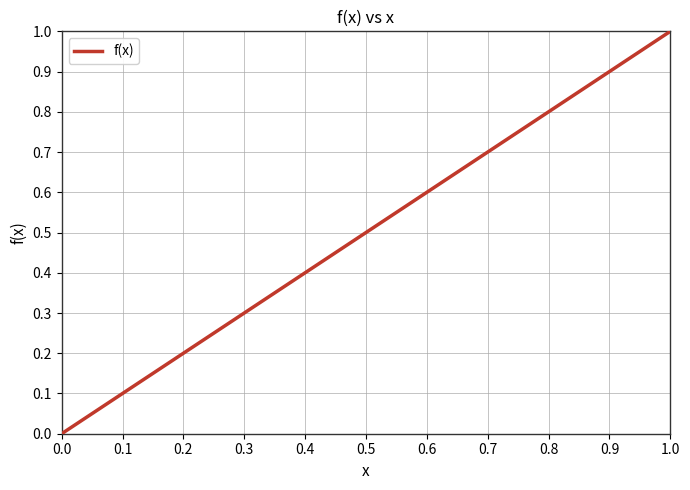

What is the average value?

0.5